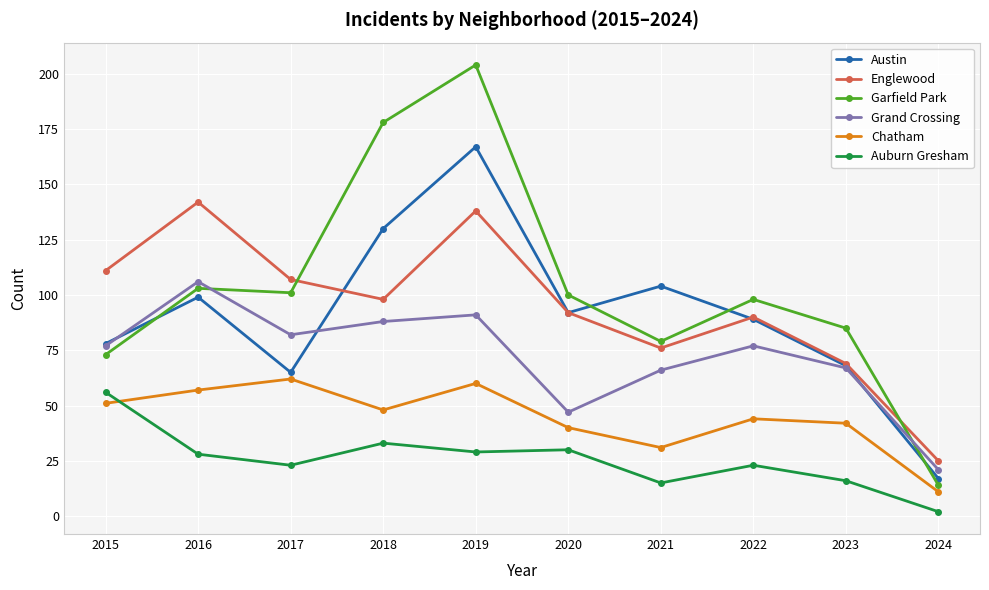

Is it true that Englewood equals 142 at 2016?

True